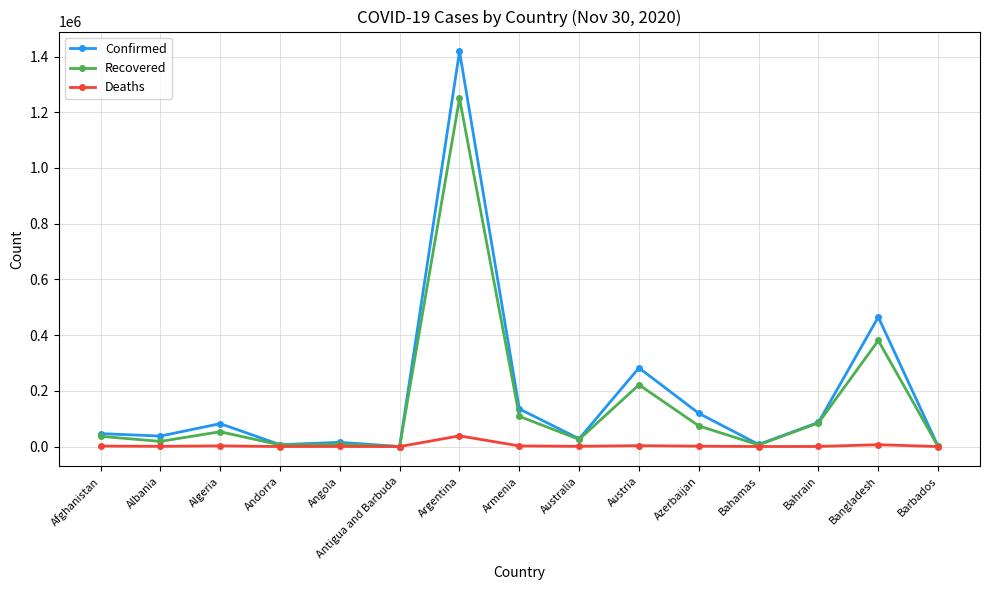

What is the label of the 7th point from the right?

Australia